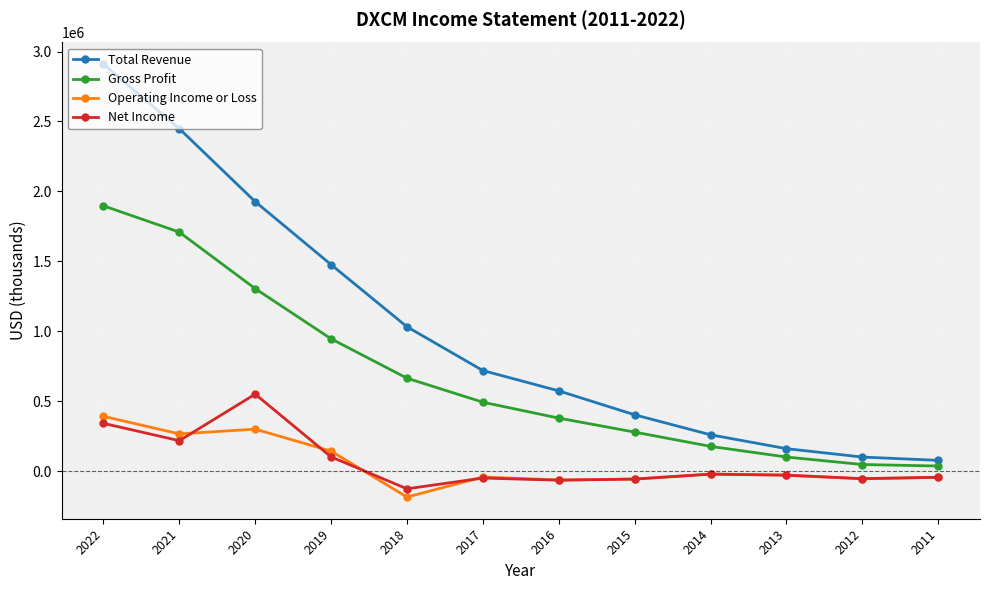

What is the maximum value shown in the chart?

2909800